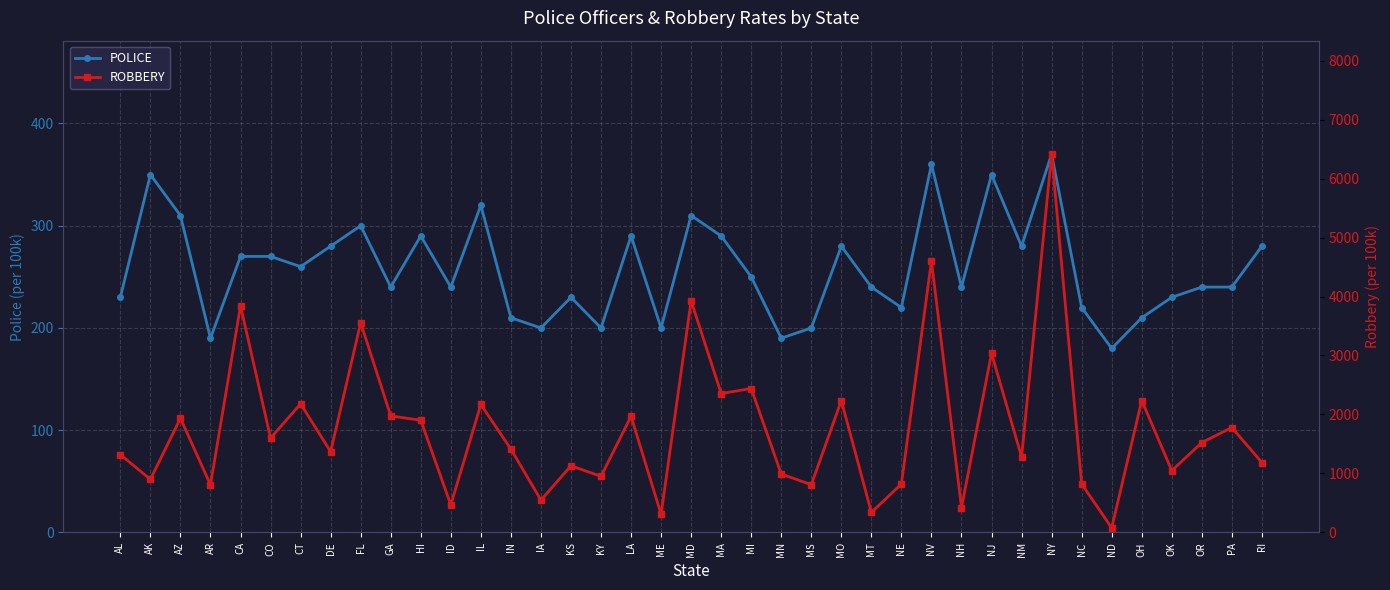

Rank the categories by POLICE value from lowest to highest.

ND, AR, MN, IA, KY, ME, MS, IN, OH, NE, NC, AL, KS, OK, GA, ID, MT, NH, OR, PA, MI, CT, CA, CO, DE, MO, NM, RI, HI, LA, MA, FL, AZ, MD, IL, AK, NJ, NV, NY